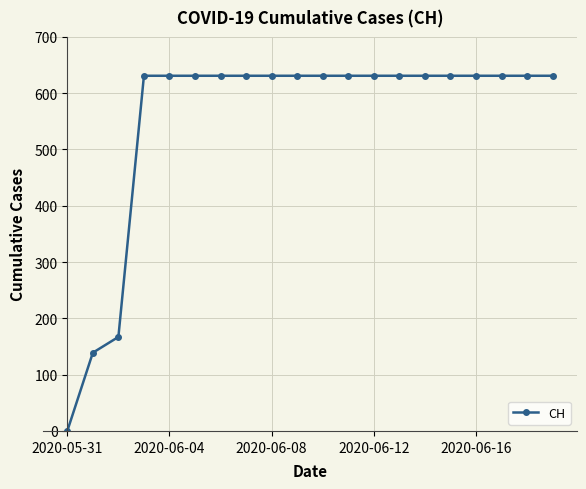

What is the sum of all values?

11033